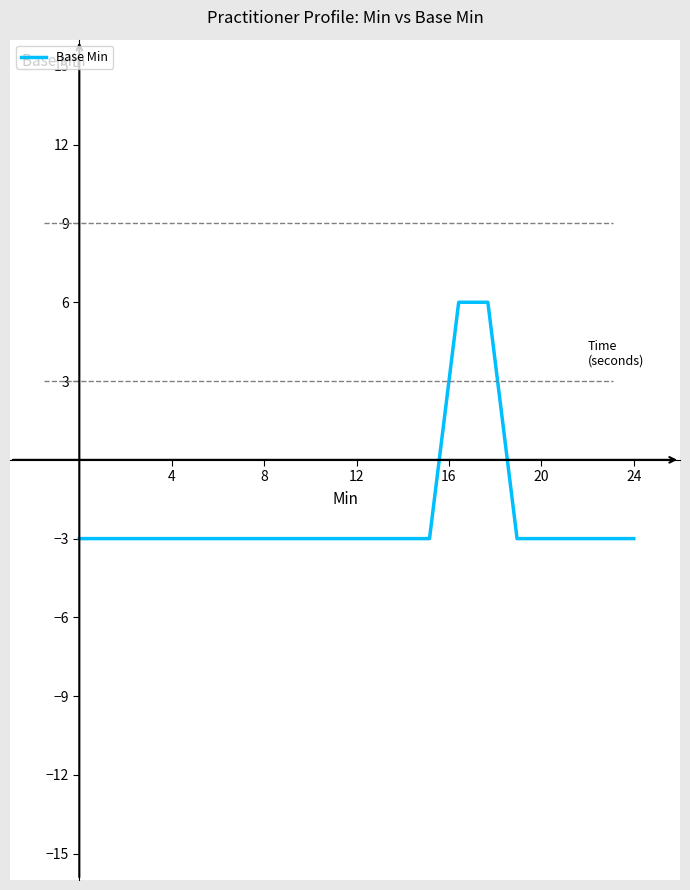

What is the average value?

-2